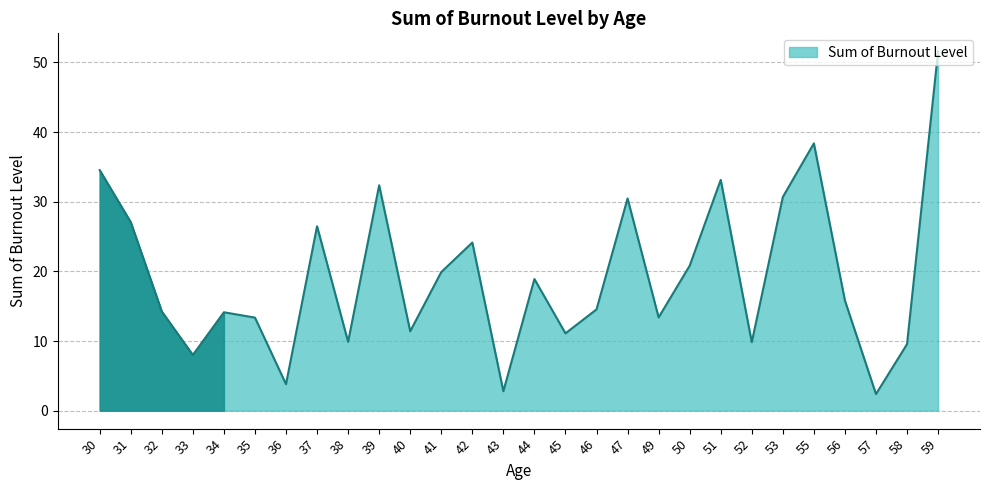

At which category does the data reach its first local peak?

34